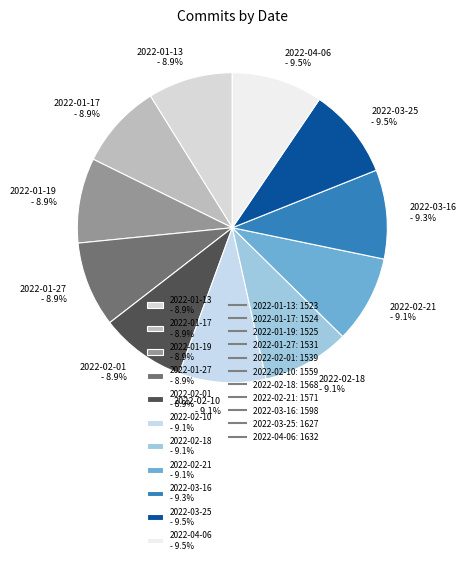

What percentage is NOT represented by 2022-01-27?

91.1%